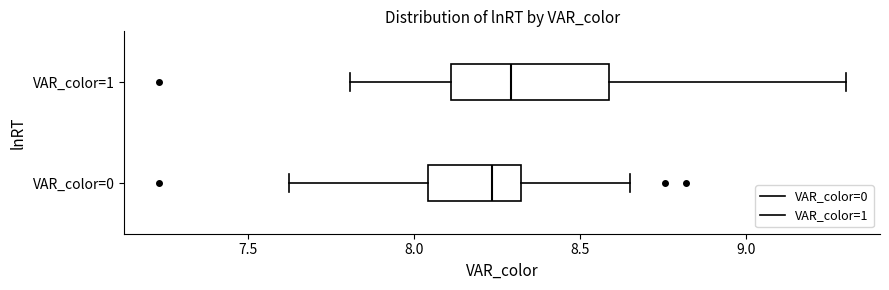

Which box is the widest, from its left edge to its right edge?

VAR_color=1